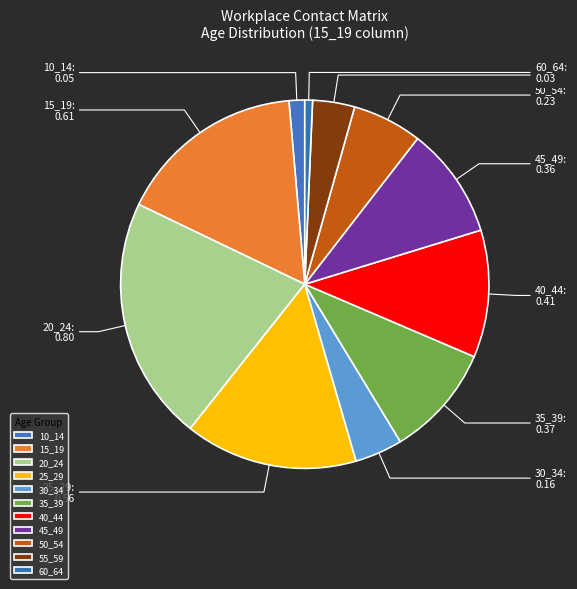

Does 25_29 represent more than half of the total?

No